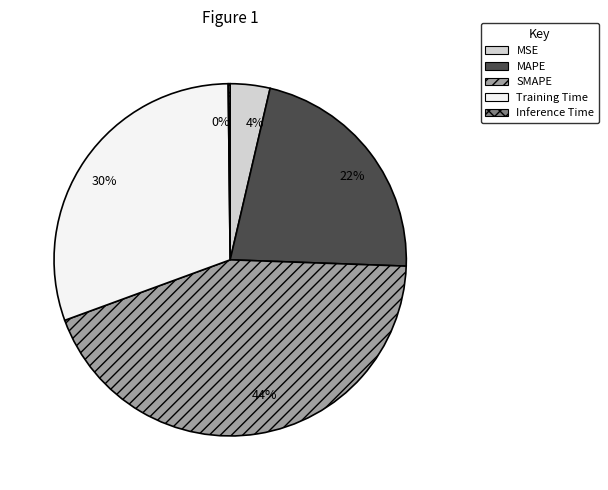

Do MAPE and SMAPE together represent more than half of the pie?

Yes